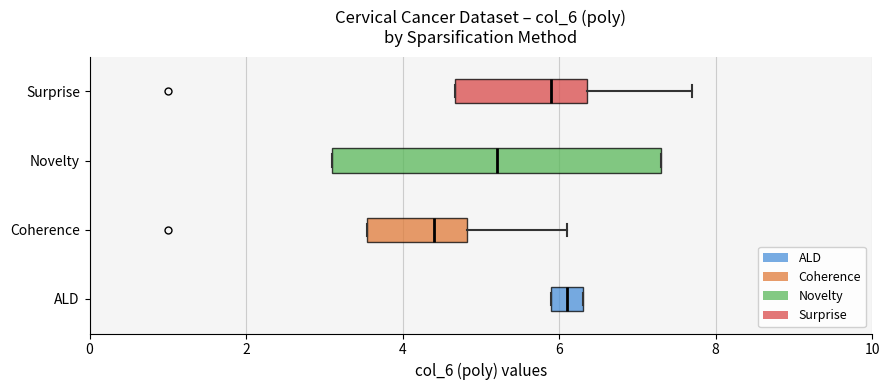

Which box is the widest, from its left edge to its right edge?

Novelty